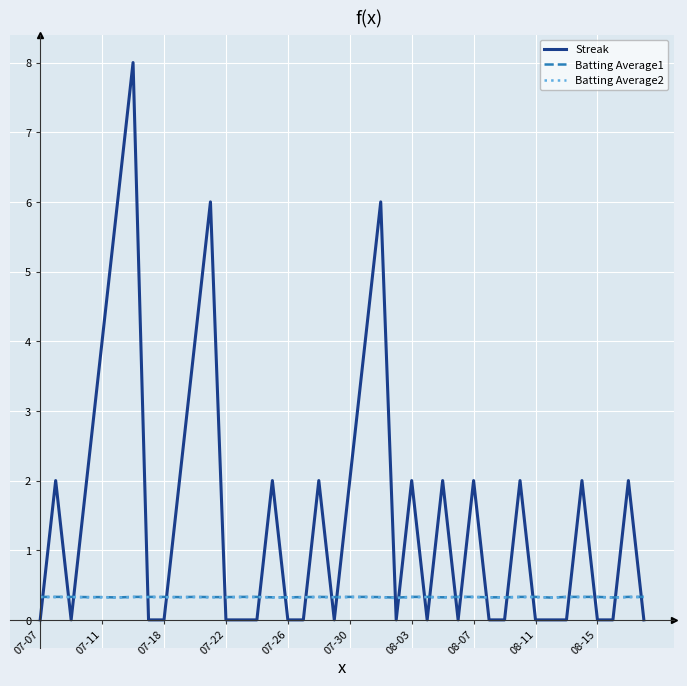

Which series has the largest range (max minus min)?

Streak